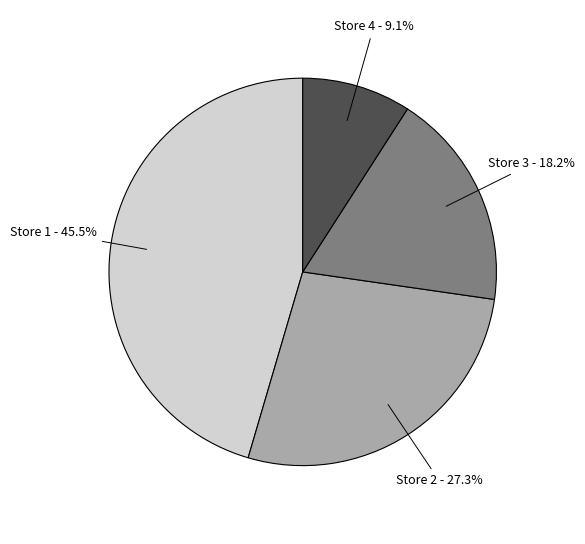

Is there any slice that represents more than half of the pie?

No